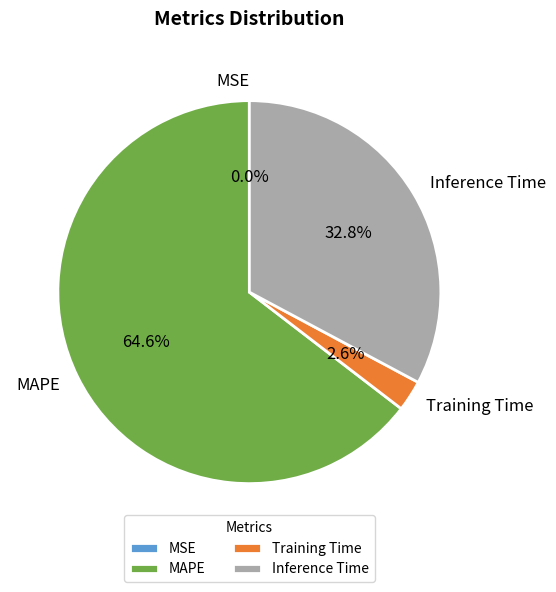

What is the largest slice in the pie chart?

MAPE